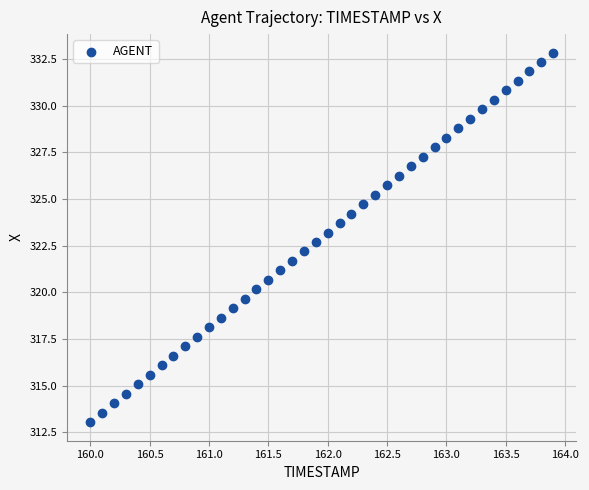

What is the range of Y values (max minus min)?

19.8